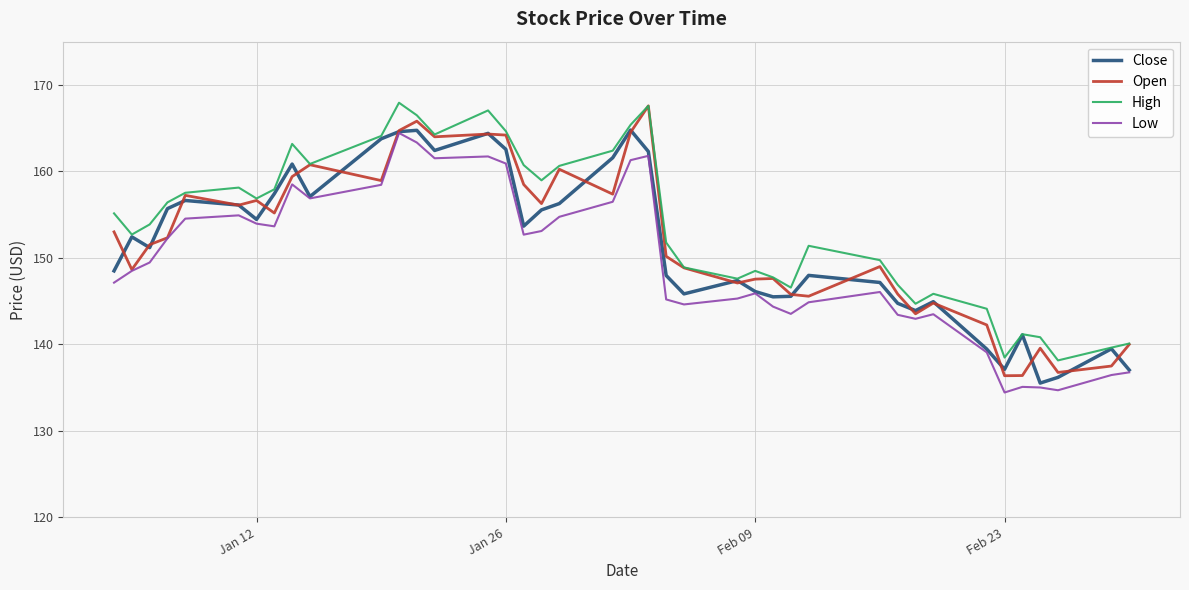

Which series has the largest total across all categories?

High